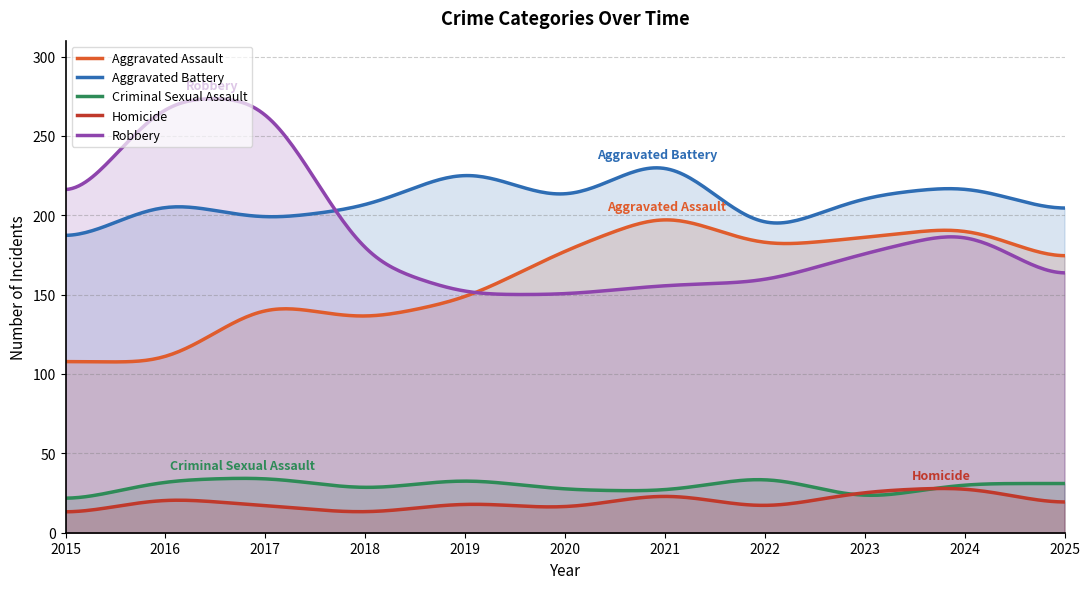

What value does the Homicide series have at 2018?

12